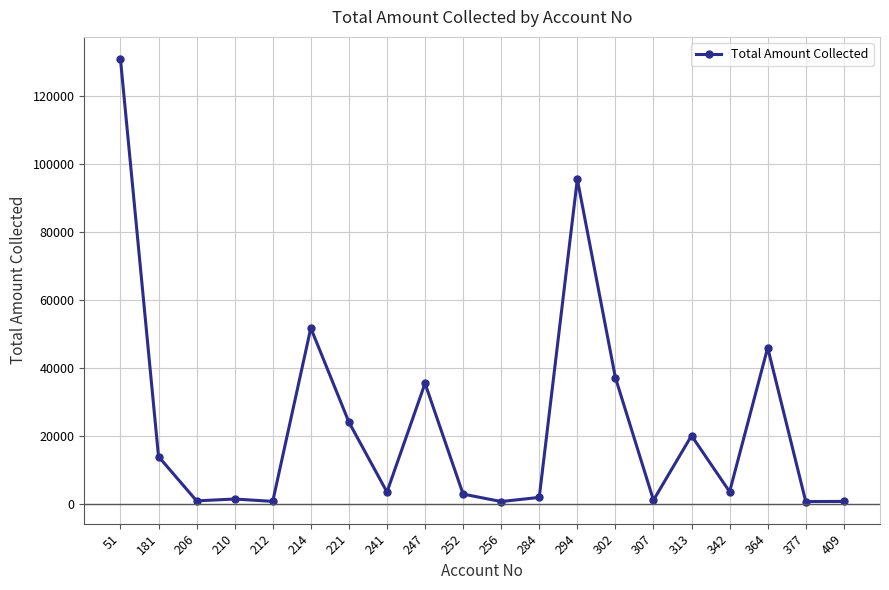

What is the ratio of the value at 313 to the value at 221?

0.8